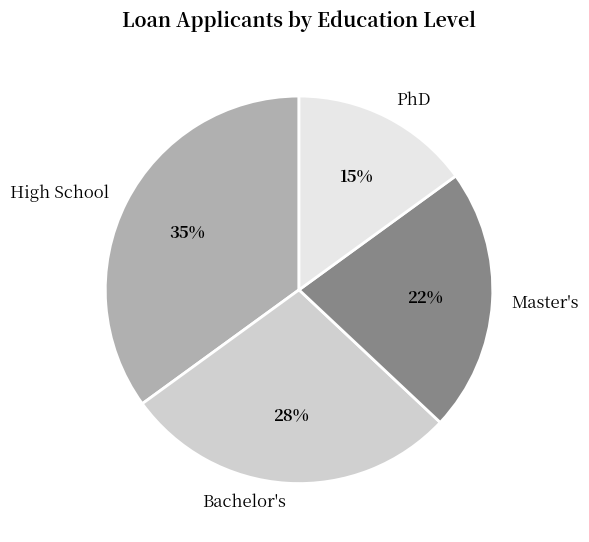

Combined, do PhD and Master's account for over 50%?

No